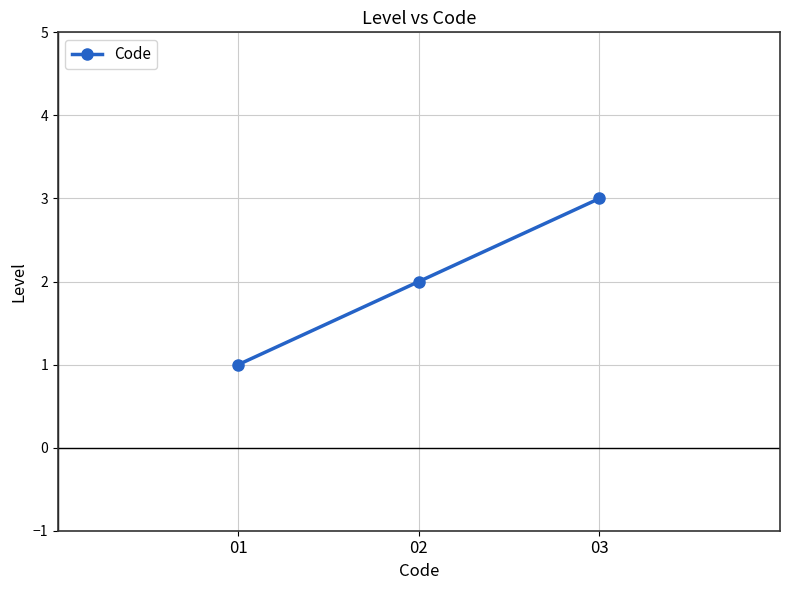

What is the difference between the values at 03 and 02?

1